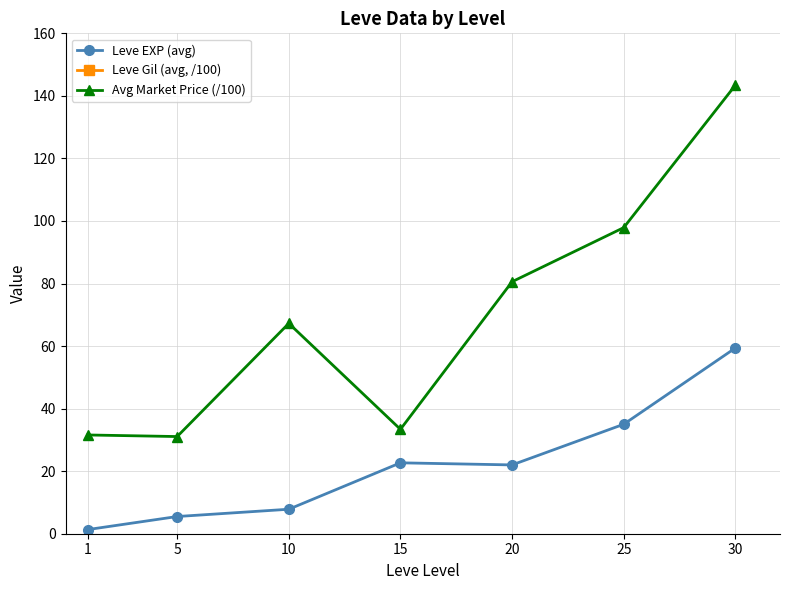

Where does the Leve EXP (avg) series first go above 22?

15